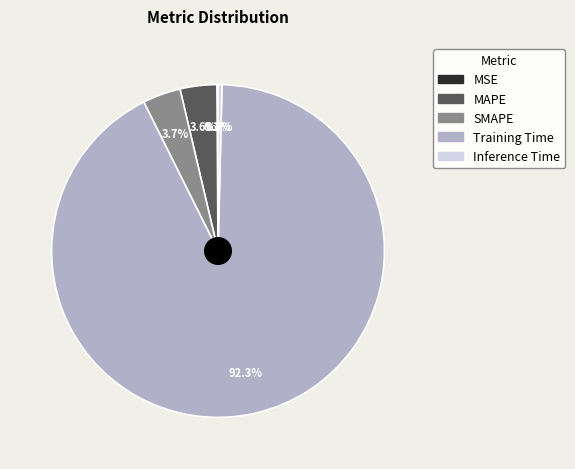

Which category has the biggest portion of the pie?

Training Time